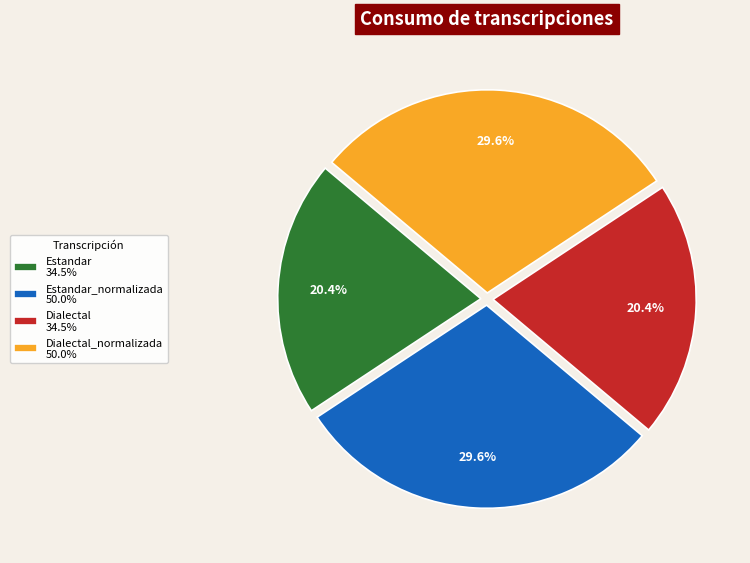

Is there a majority slice in this chart?

No